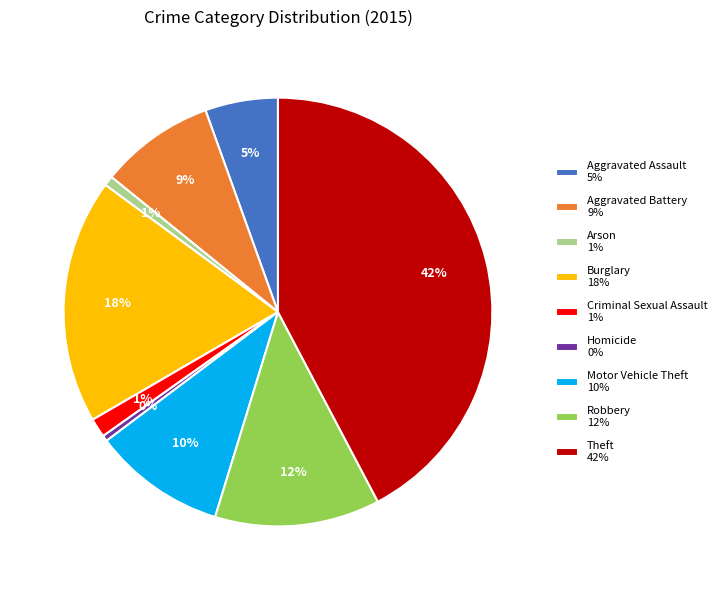

Between Aggravated Battery 9% and Criminal Sexual Assault 1%, which is larger?

Aggravated Battery 9%